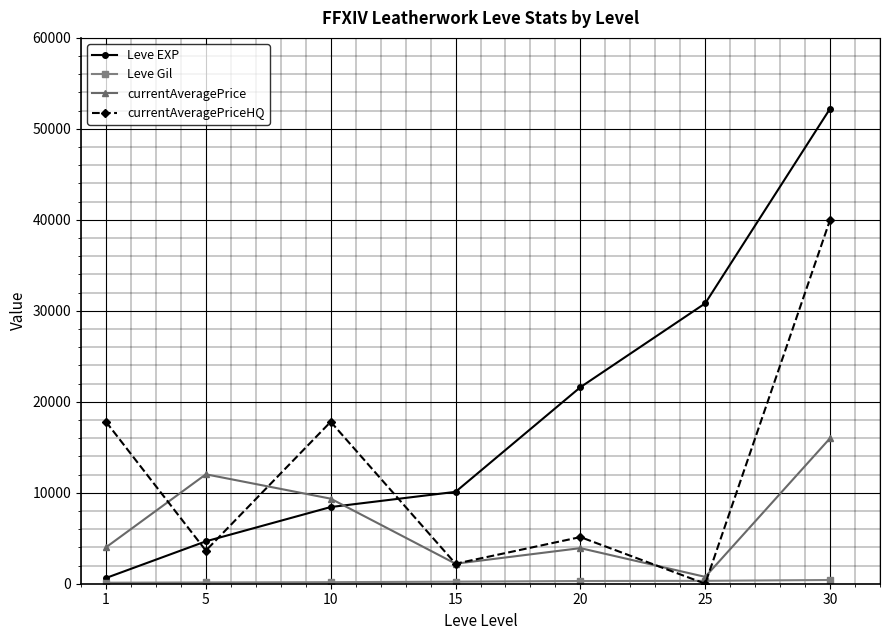

In currentAveragePriceHQ, how many points are lower than both neighbors (excluding endpoints)?

3